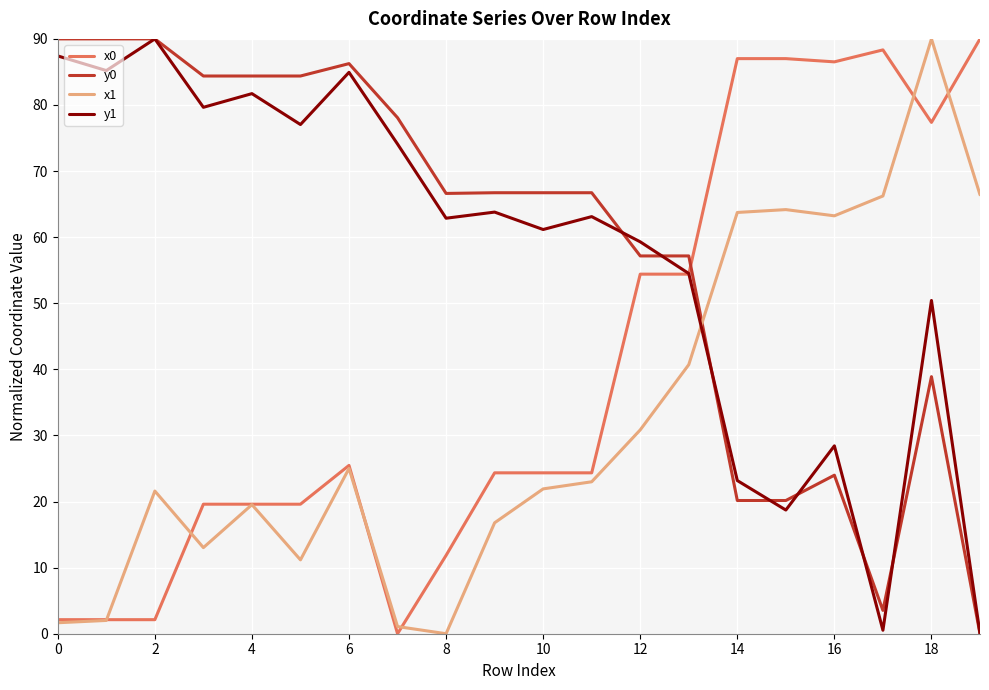

Which series ends up on top after the final intersection of y0 and x1?

x1